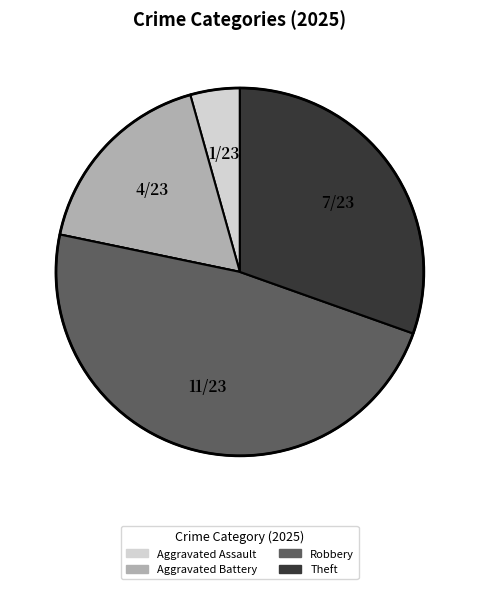

Does any single category account for the majority?

No